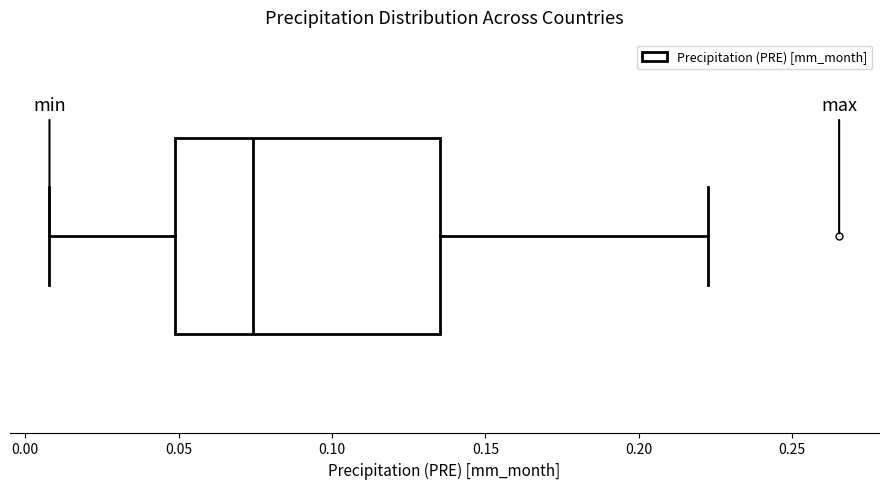

Transcribe this box plot: give where the median line is, the range the box spans, and where the two whiskers end, as read against the x-axis. The values are not printed on the chart, so give them approximately, as read against the axis.

median 0.075, box 0.050 to 0.135, whiskers 0.010 to 0.220